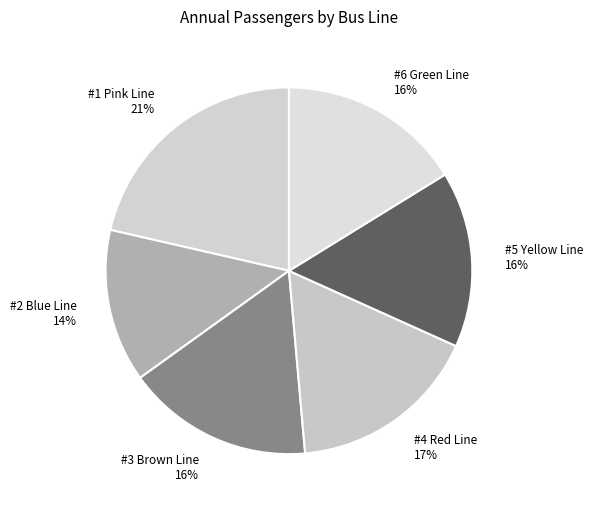

Which category has the biggest portion of the pie?

#1 Pink Line